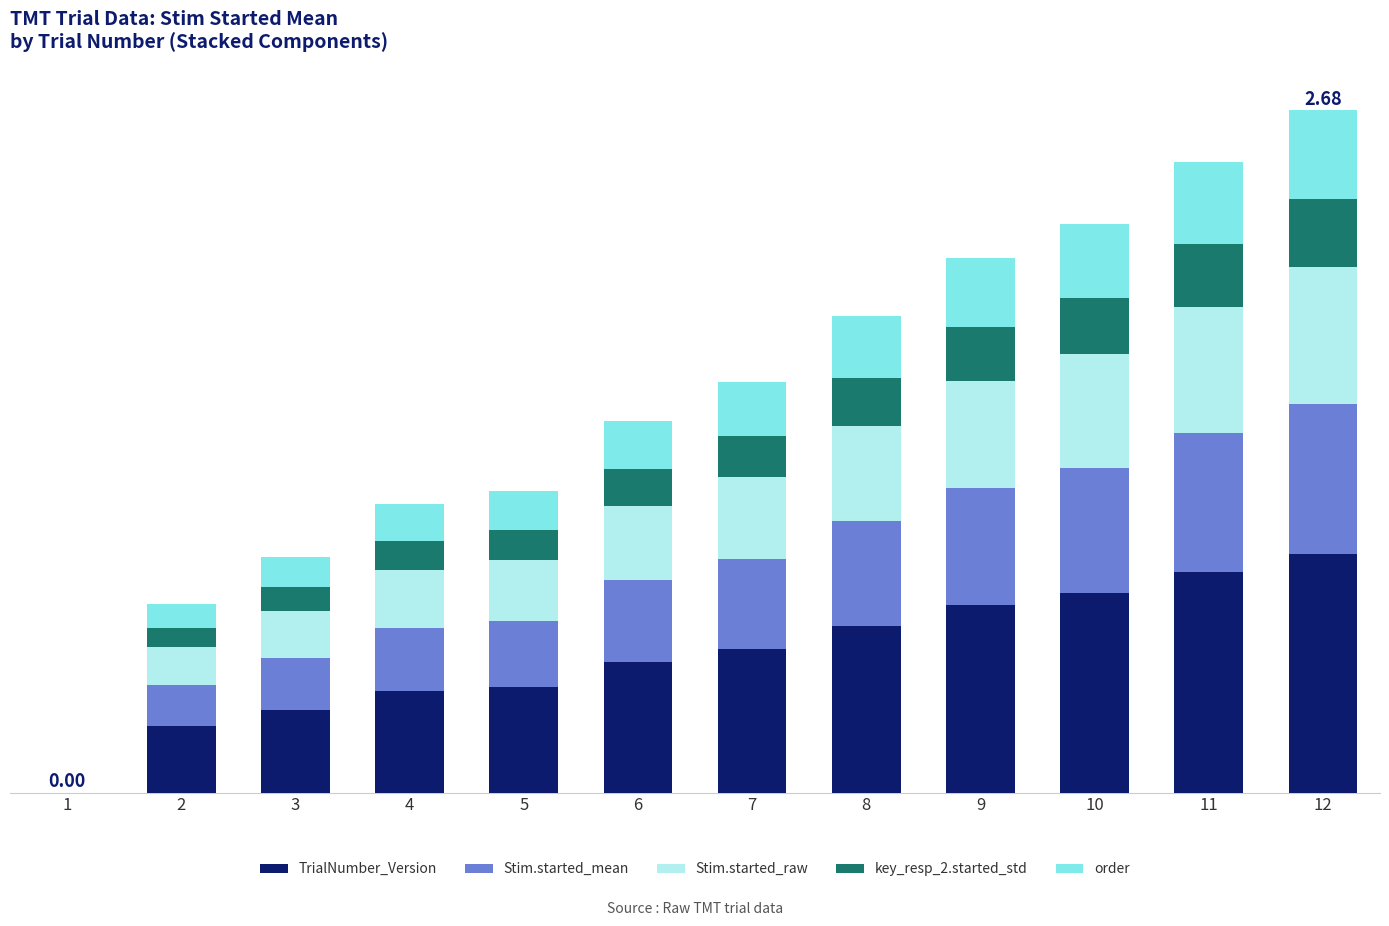

Are the bars horizontal?

No